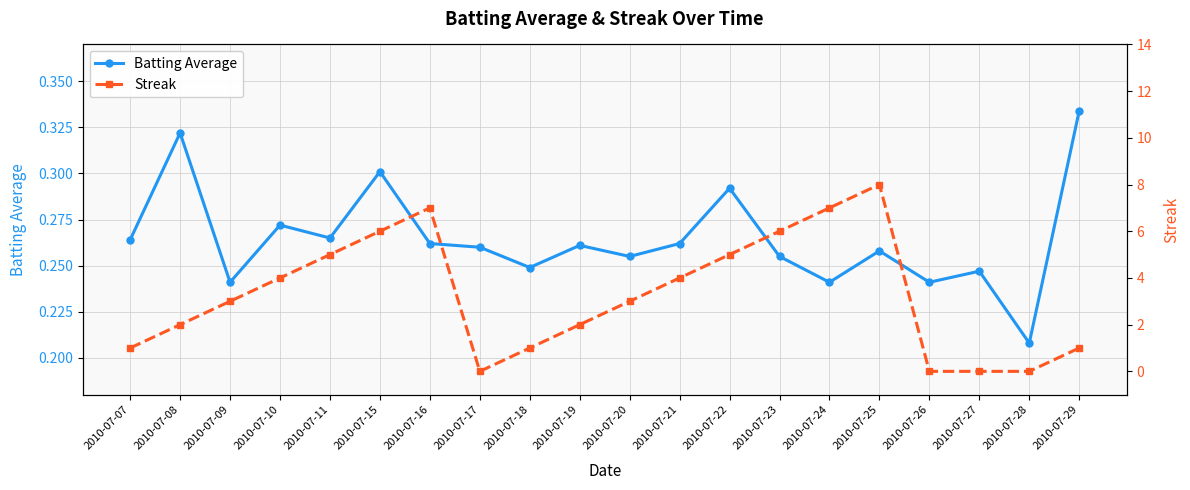

Rank the series by their average value, from highest to lowest.

Streak, Batting Average